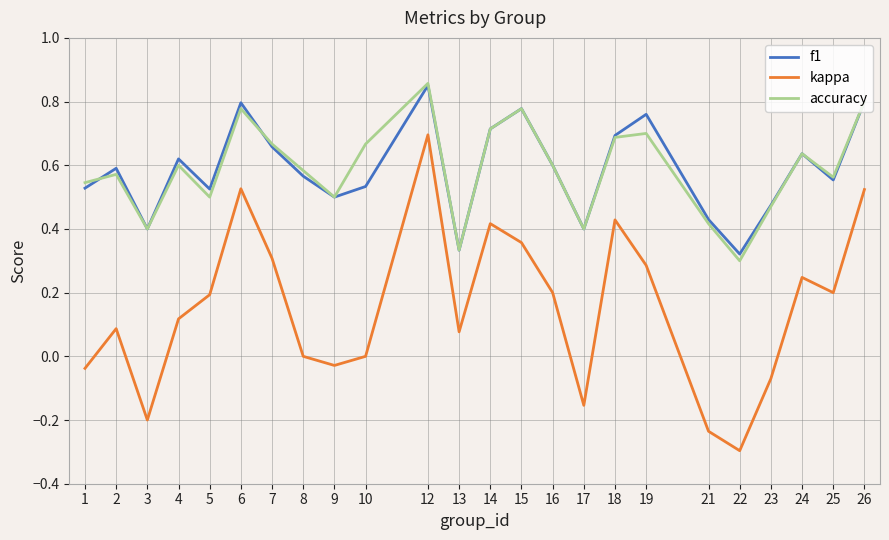

How many interior local peaks does the kappa series have?

6